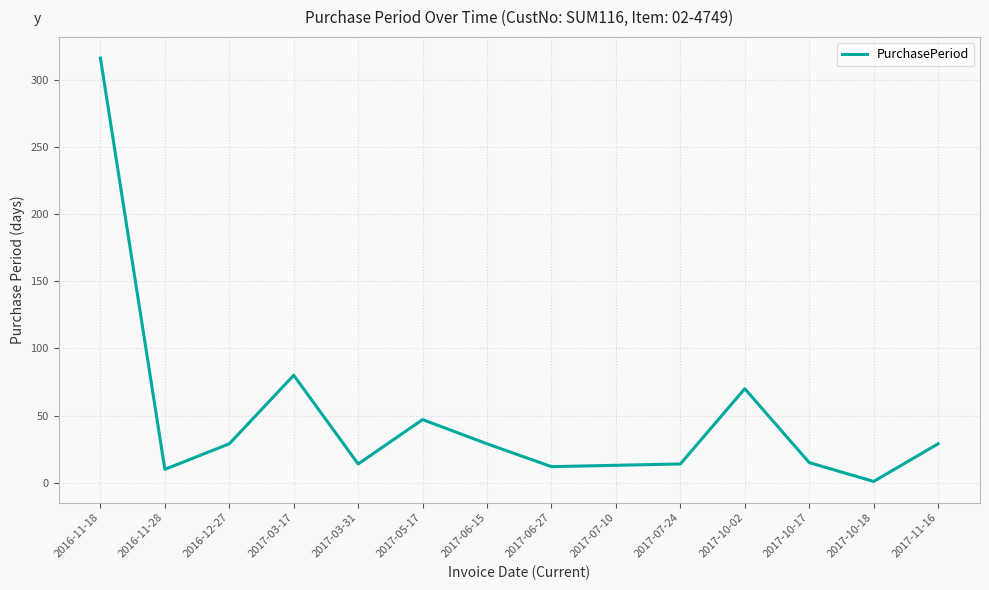

What is the change in value from 2017-05-17 to 2017-06-15?

-18